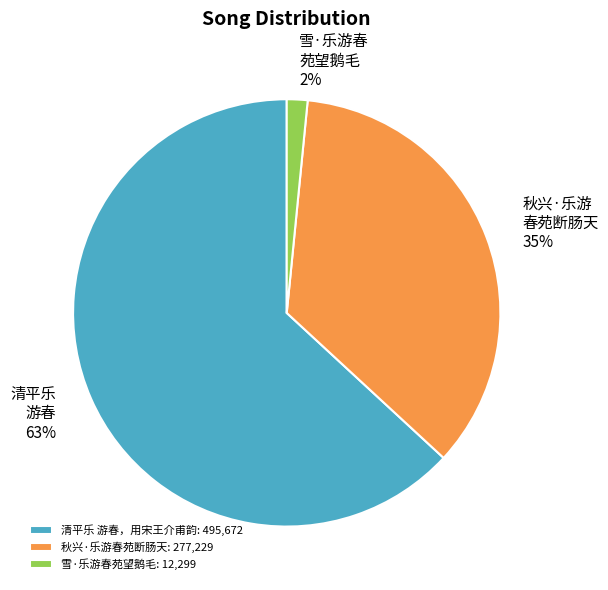

To the nearest percent, what is the combined percentage of 清平乐 游春，用宋王介甫韵 and 雪·乐游春苑望鹅毛?

65%